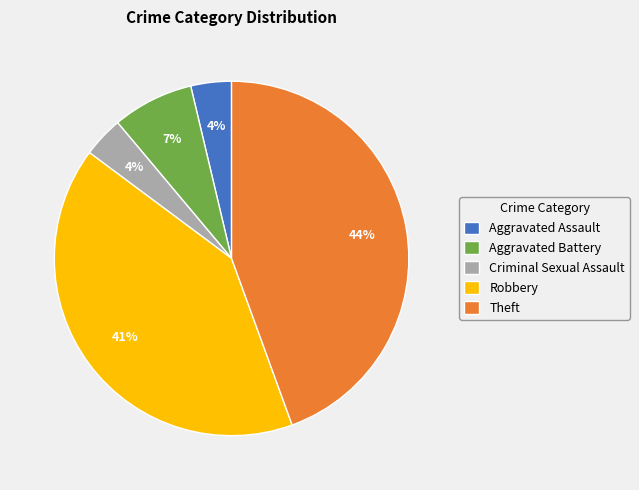

Is the sum of Aggravated Battery and Theft greater than half?

Yes